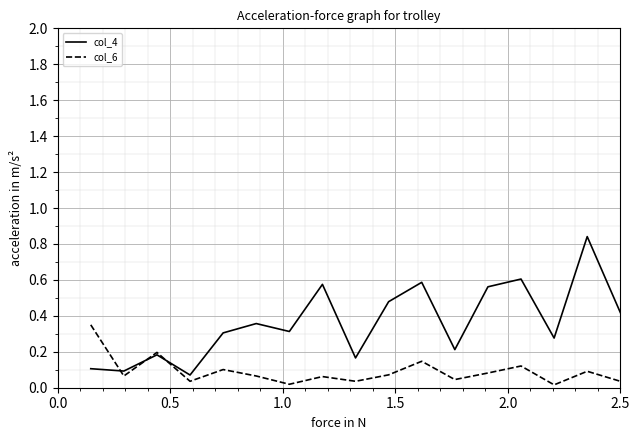

List the series in order of their overall mean, highest first.

col_4, col_6